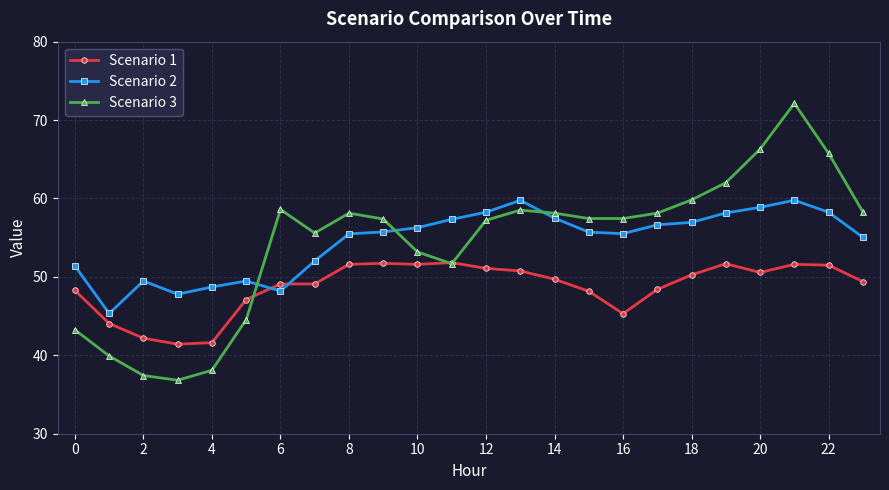

What is the lowest value of the Scenario 2 series?

45.3